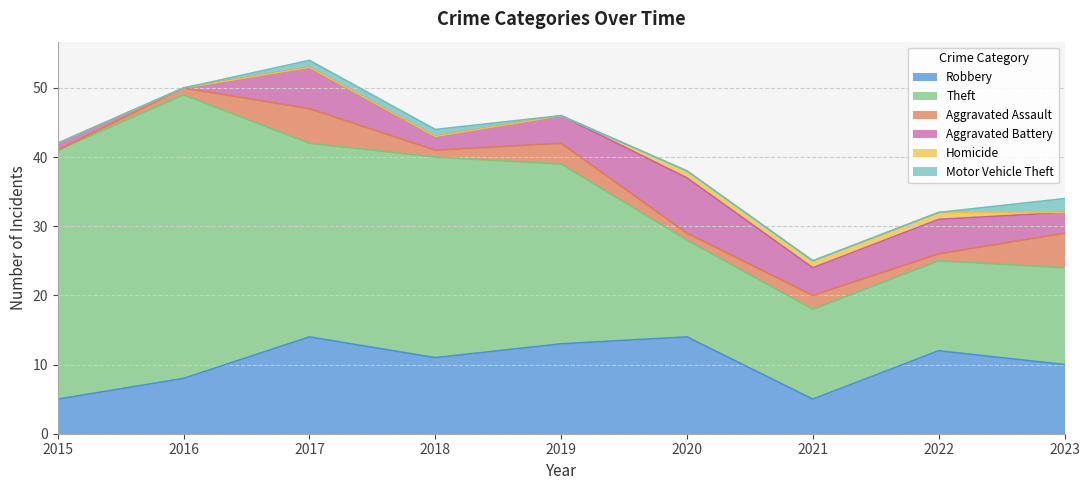

What is the maximum value shown in the chart?

41